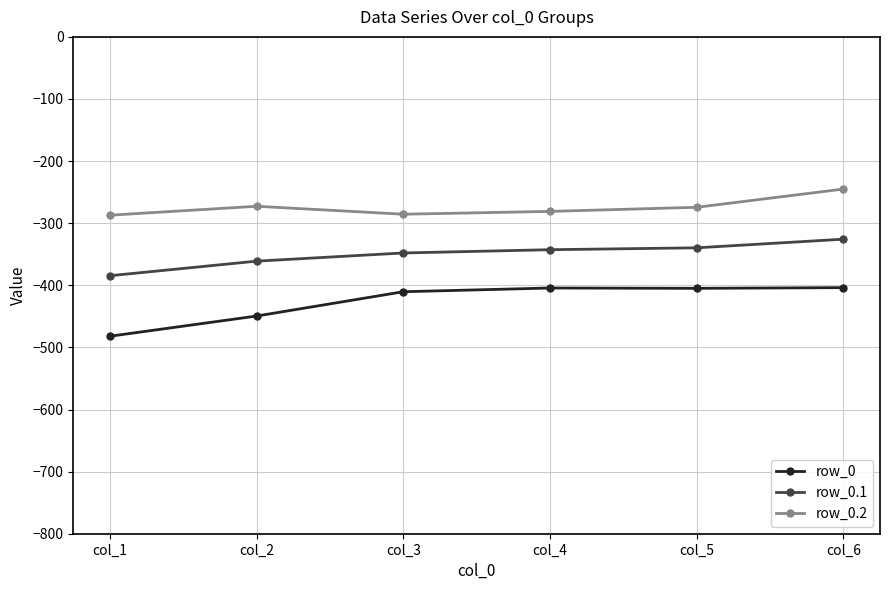

True or false: row_0.2 and row_0.1 cross at least once.

False